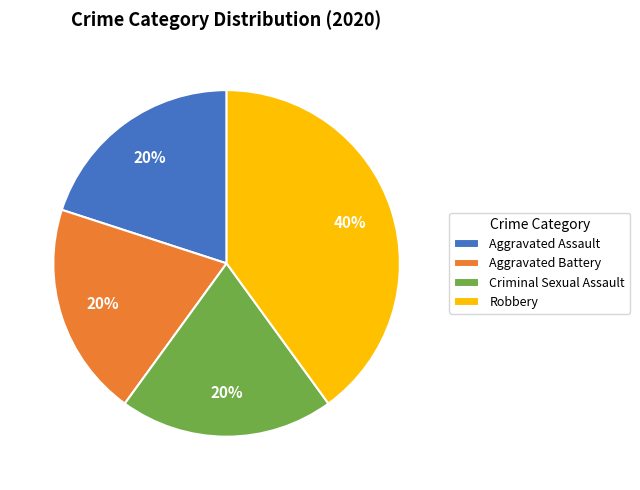

Combined, do Aggravated Battery and Robbery account for over 50%?

Yes